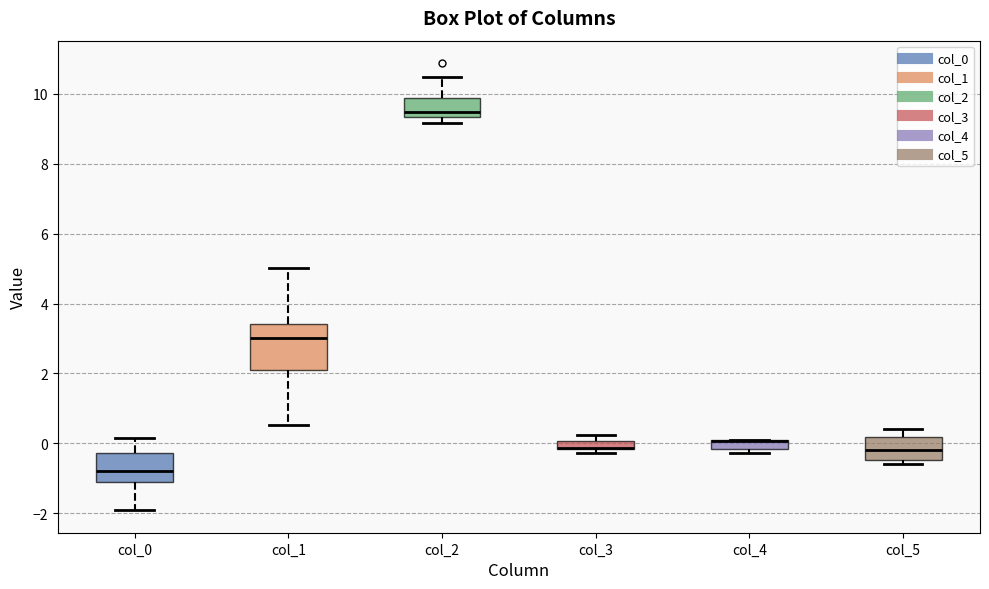

Comparing the boxes themselves (not the whiskers), which one is the tallest?

col_1